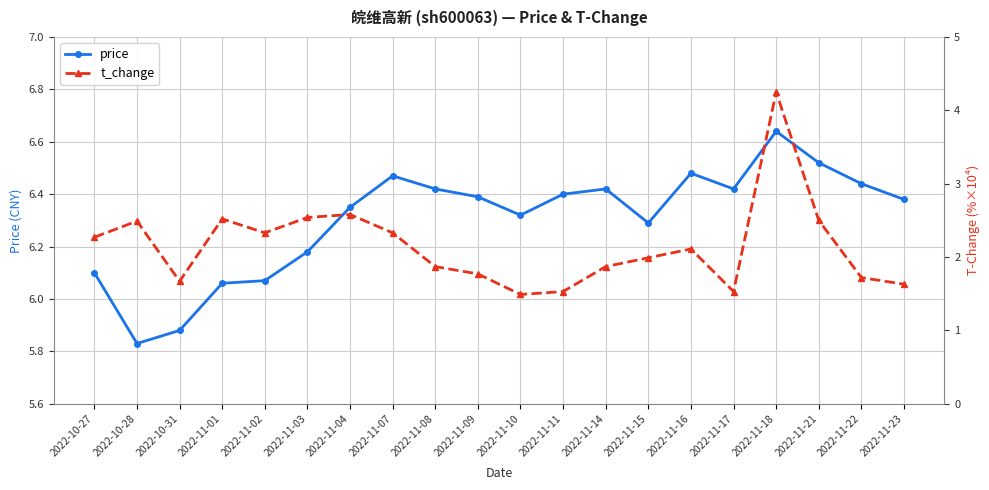

Reading left to right, extract all data points from this chart.

price: 6.1	5.8	5.9	6.1	6.1	6.2	6.3	6.5	6.4	6.4	6.3	6.4	6.4	6.3	6.5	6.4	6.6	6.5	6.4	6.4
t_change: 2.3	2.5	1.7	2.5	2.3	2.5	2.6	2.3	1.9	1.8	1.5	1.5	1.9	2.0	2.1	1.5	4.2	2.5	1.7	1.6